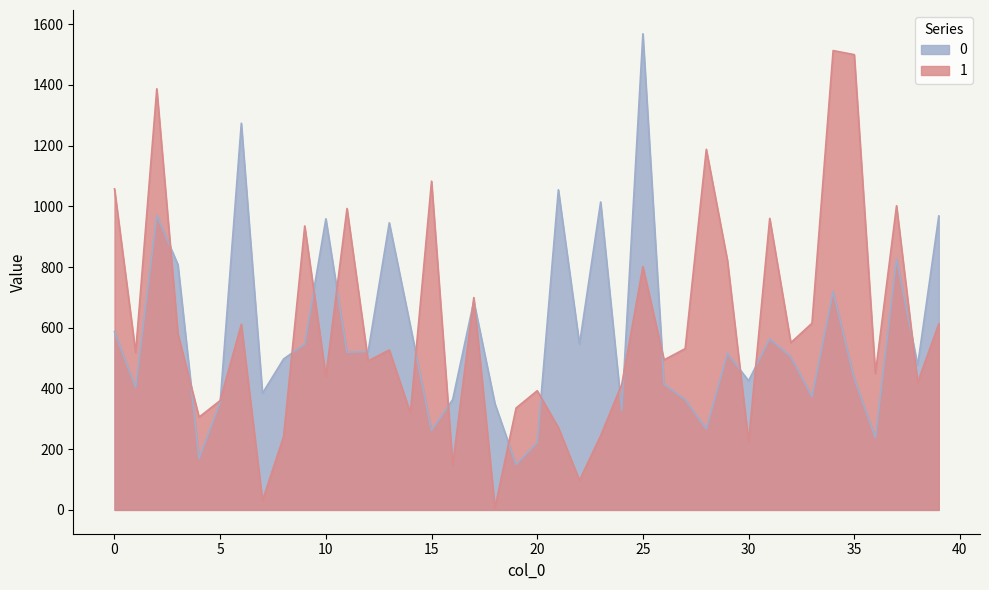

Reading left to right, what are all the values shown in this chart?

0: 586.9	403.6	969.9	808.0	169.5	355.0	1273.7	384.2	497.1	546.8	958.9	519.4	521.6	945.8	605.4	262.2	363.4	687.5	349.7	149.3	221.9	1054.4	545.7	1014.2	326.6	1568.2	414.5	364.0	266.8	515.9	425.4	563.5	504.8	373.3	719.5	433.4	237.8	826.7	476.9	968.3
1: 1057.5	518.3	1387.2	580.2	305.6	360.4	611.4	30.7	241.3	935.3	440.4	993.0	490.9	526.8	319.5	1082.7	146.9	699.5	6.9	335.8	392.6	271.2	97.5	244.2	413.5	801.4	494.2	531.1	1187.8	821.7	224.4	960.3	550.9	614.9	1513.0	1499.6	449.1	1002.0	419.8	612.8